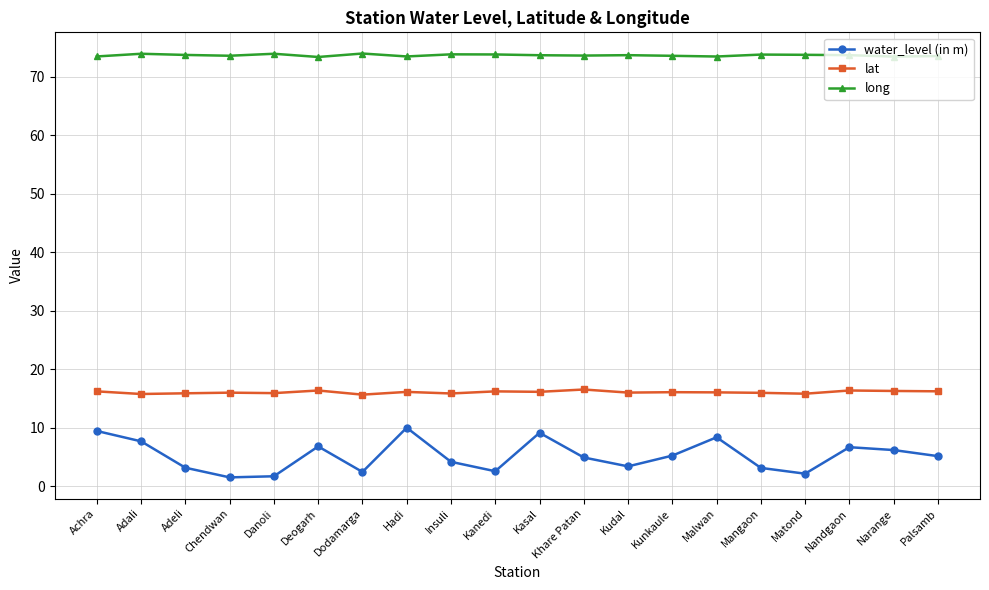

What value does the water_level (in m) series have at Hadi?

10.0